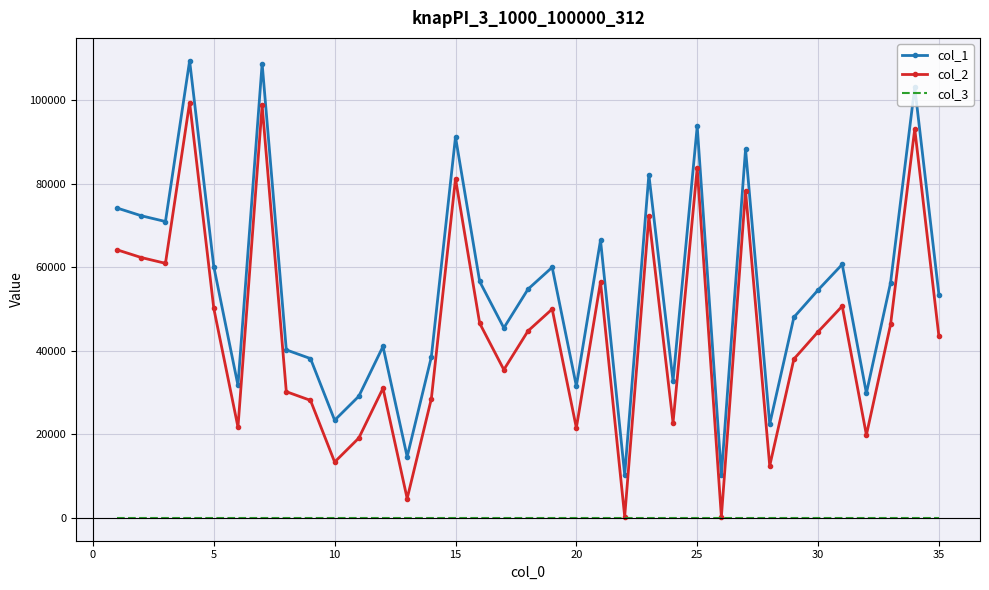

Which series has the largest total across all categories?

col_1